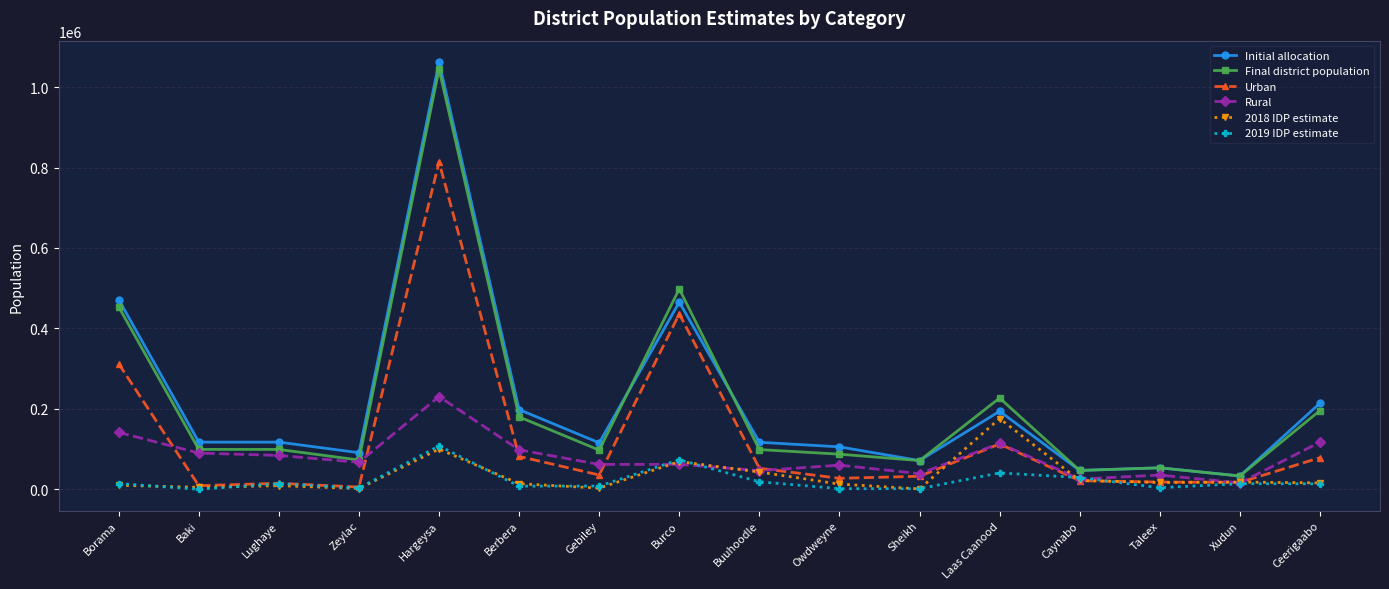

Is this an area chart (filled region under the line)?

No